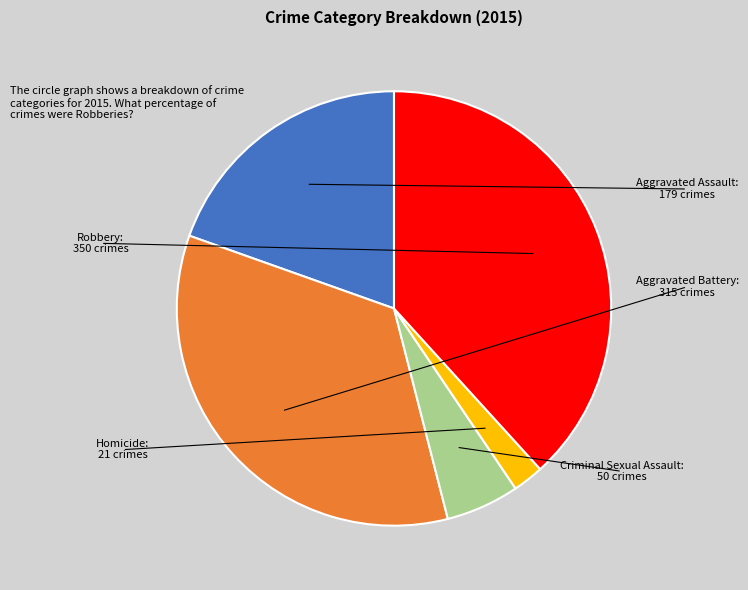

Does any single category account for the majority?

No